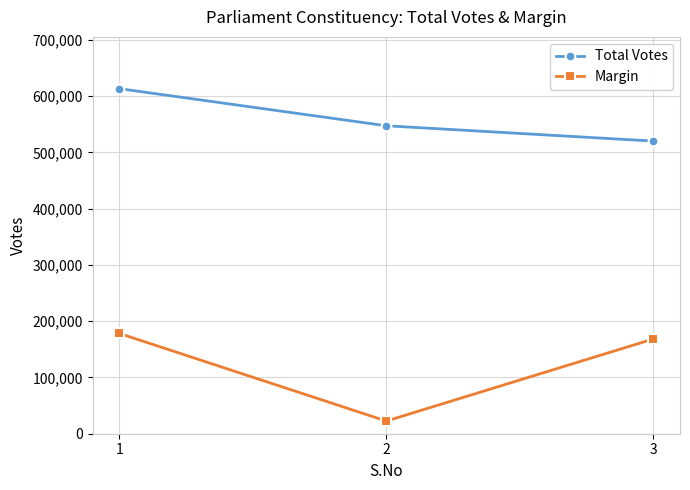

Reading left to right, transcribe all the data shown in this chart.

Total Votes: 613371	547370	520164
Margin: 178264	22527	168402